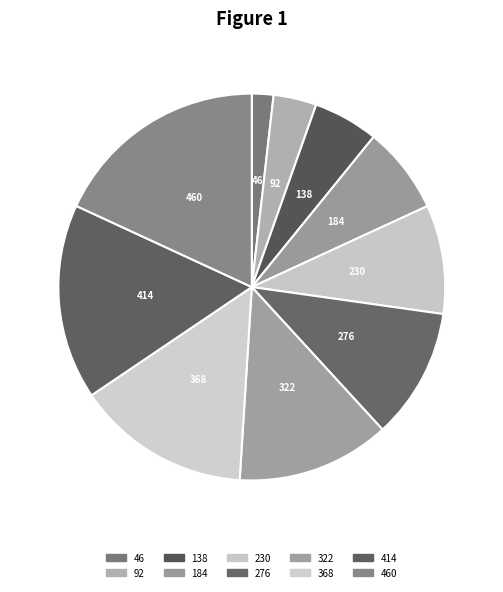

Does 46 account for over 50% of the chart?

No